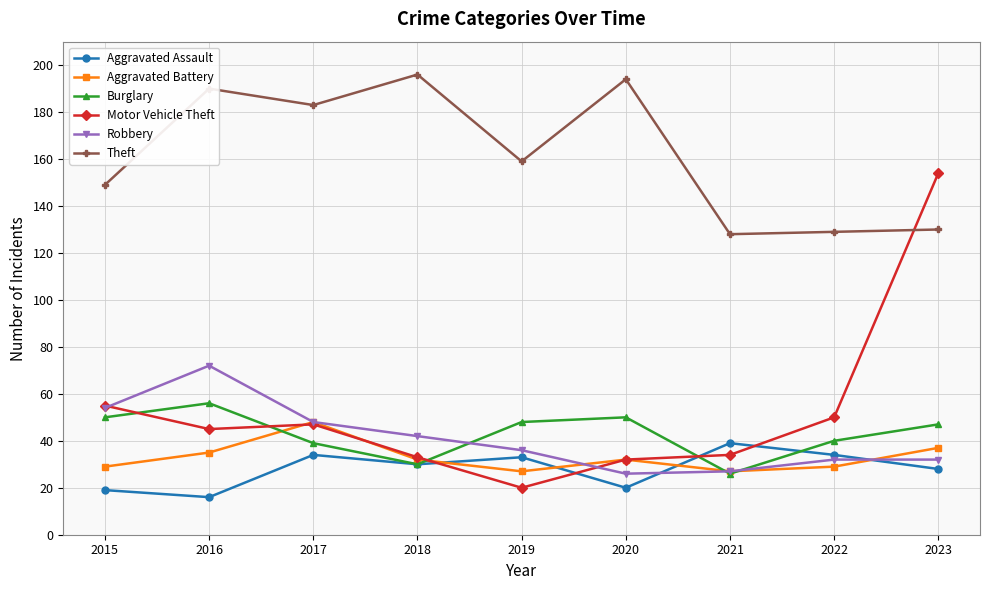

What is the value of the Burglary point at the 7th from the left?

26